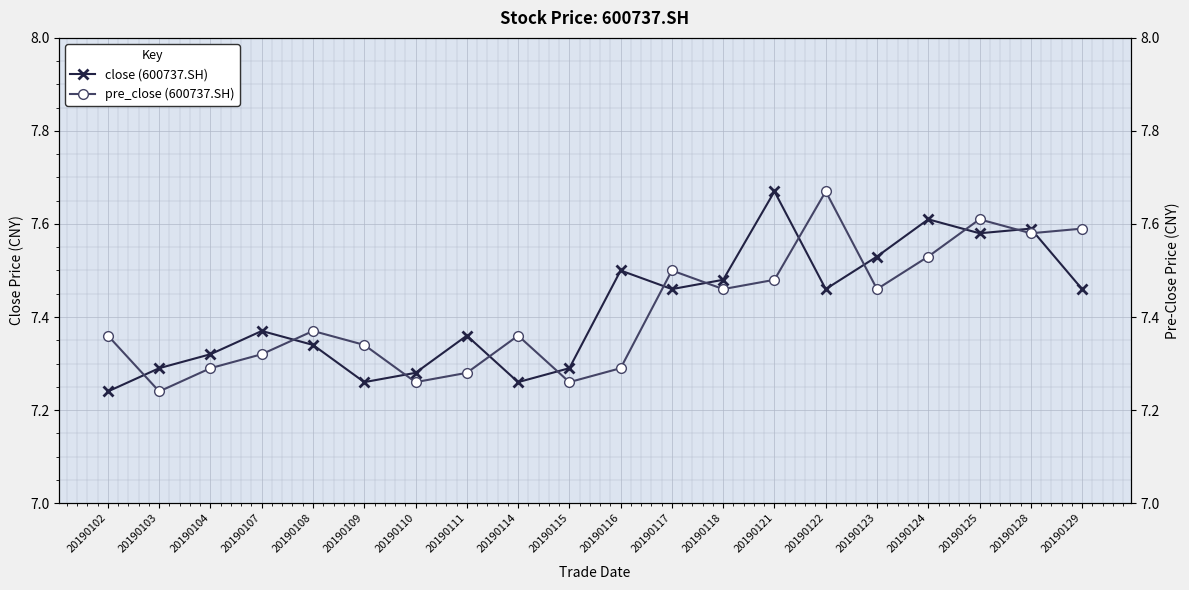

How many lines are shown in the chart?

2